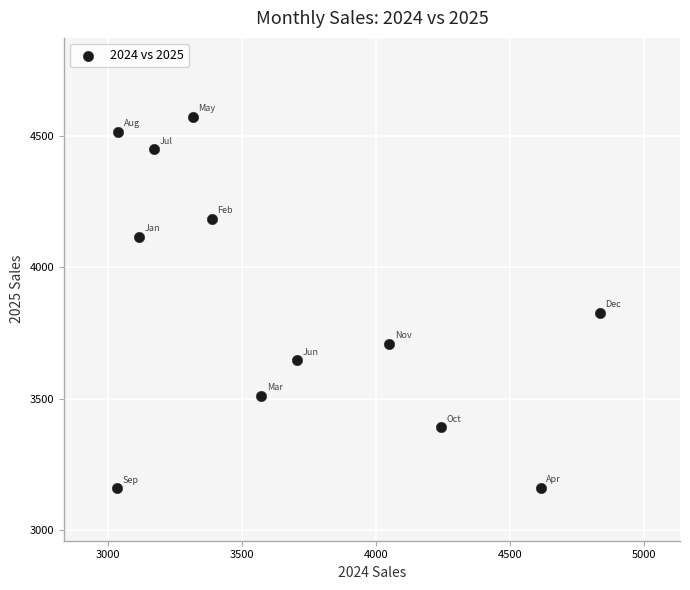

What is the average Y value?

3853